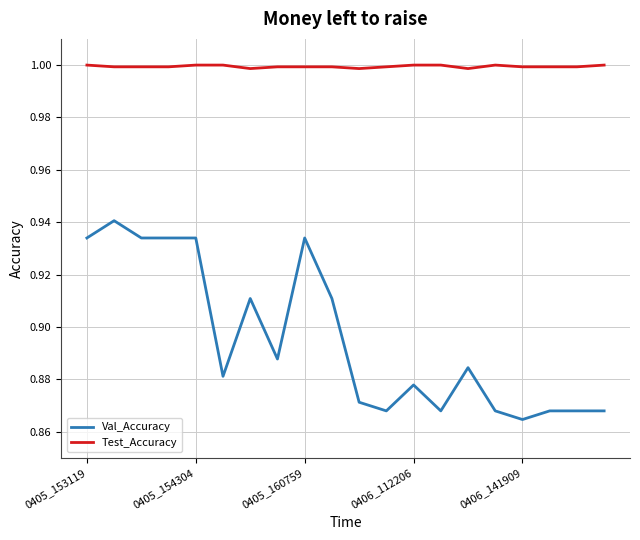

List the series in order of their peak value, highest first.

Test_Accuracy, Val_Accuracy